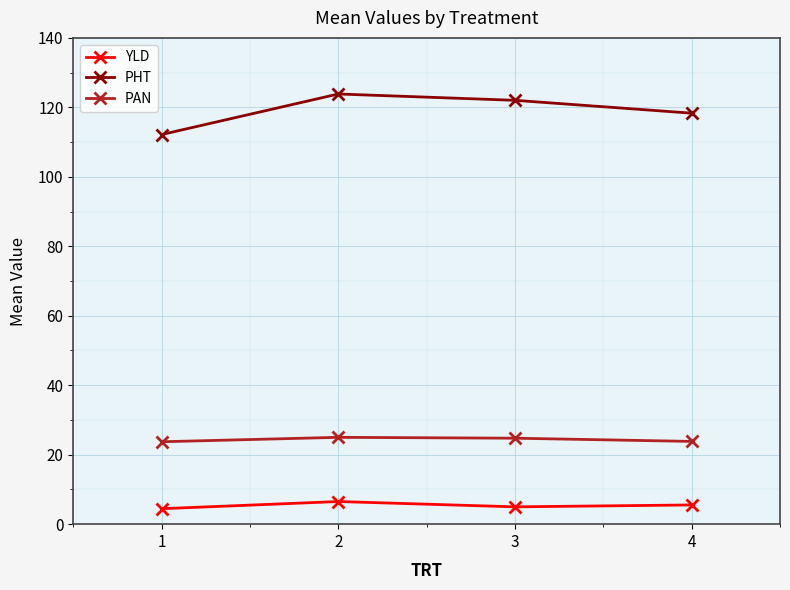

Which category has the highest value across all series?

2